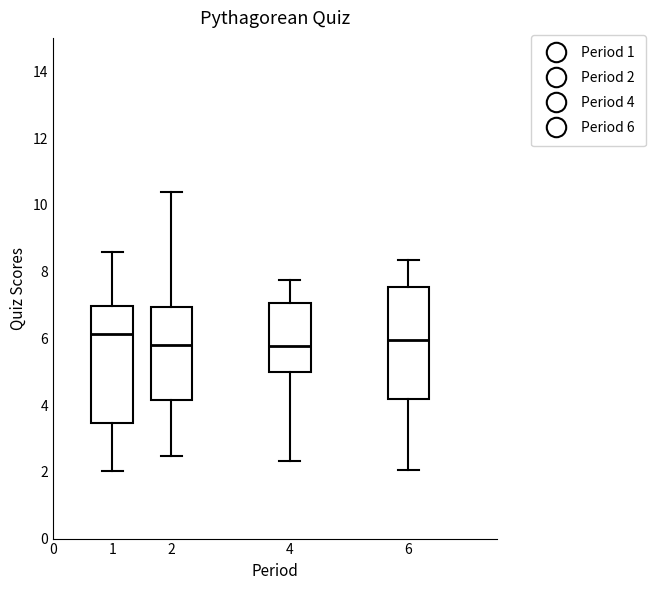

Where does the lower whisker of the box at x = 1 end on the y-axis? The values are not printed on the chart, so give them approximately, as read against the axis.

2.0